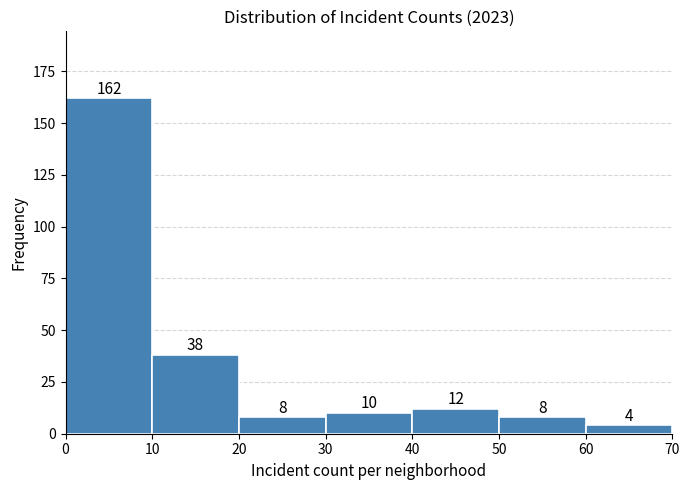

How tall is the bar that spans 0 to 10 on the x-axis?

162